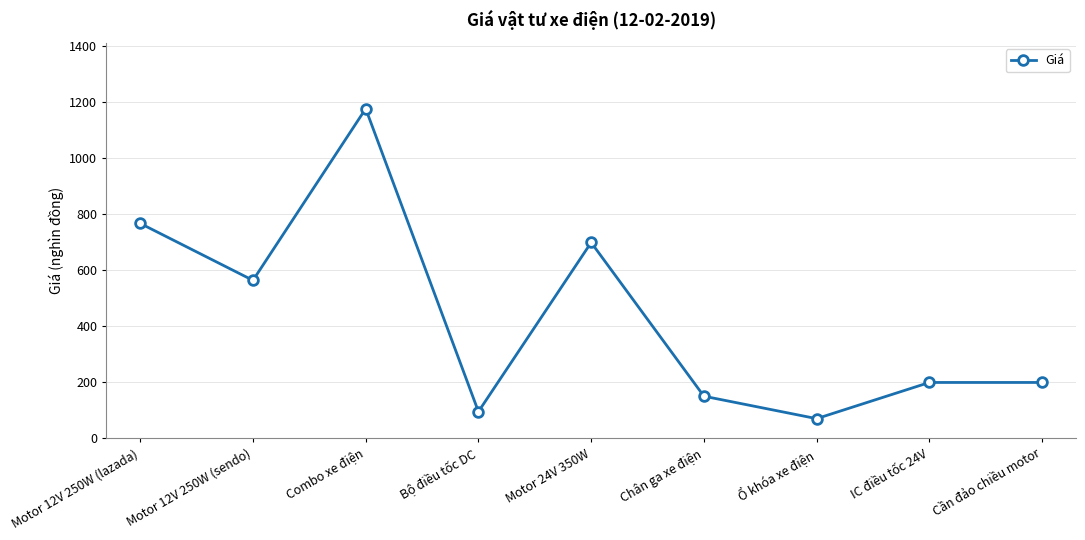

How many distinct data groups are displayed?

1